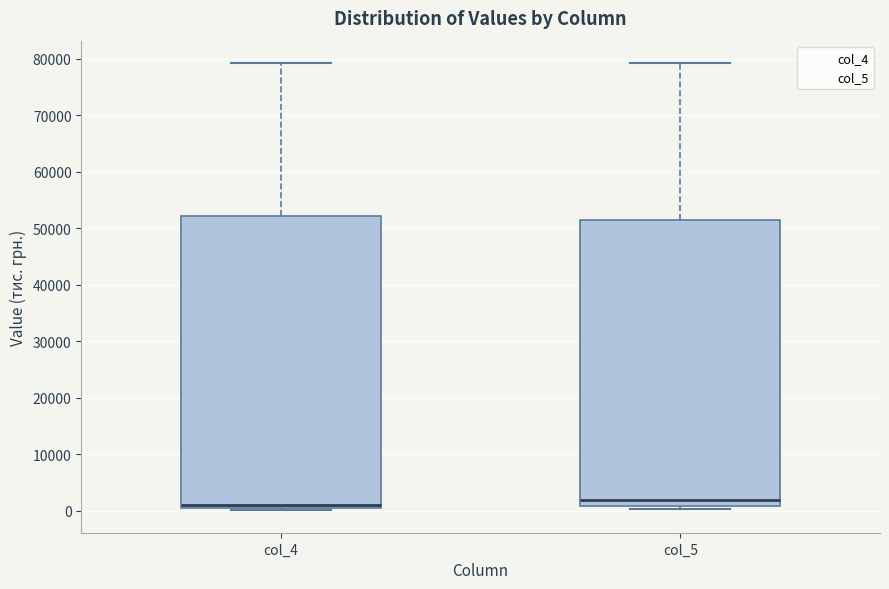

Reading left to right, transcribe this box plot: for each box, give where its median line is, the range the box spans, and where its two whiskers end, as read against the y-axis. The values are not printed on the chart, so give them approximately, as read against the axis.

col_4: median 1000 (just above the box's lower edge), box 1000 to 52000, whiskers 0 to 79000
col_5: median 2000, box 1000 to 51000, whiskers 0 to 79000